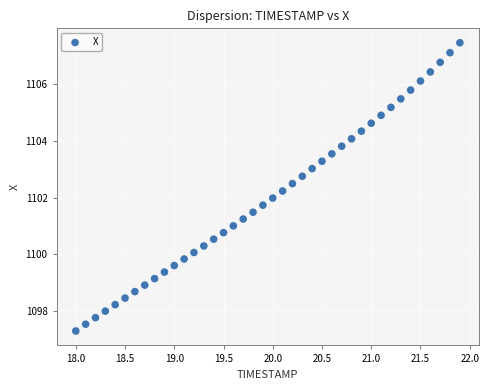

What is the range of Y values (max minus min)?

10.2